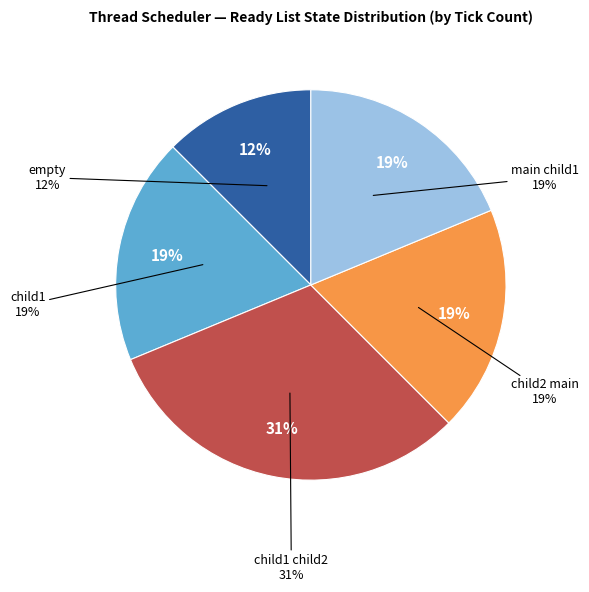

How much of the chart is everything except main child1?

81.2%